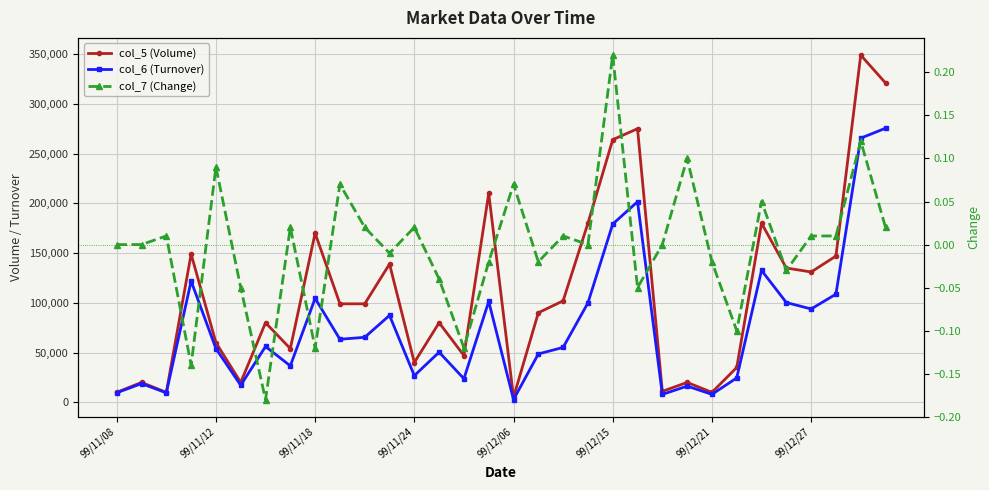

What position from the left is 99/11/12?

2